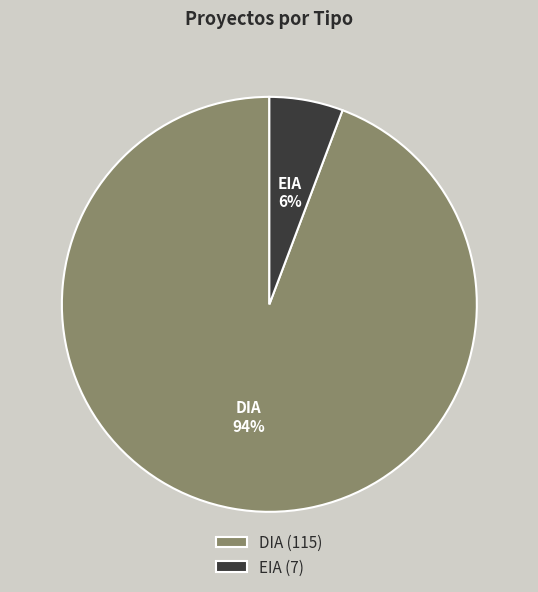

To the nearest percent, what is the combined percentage of EIA and DIA?

100%